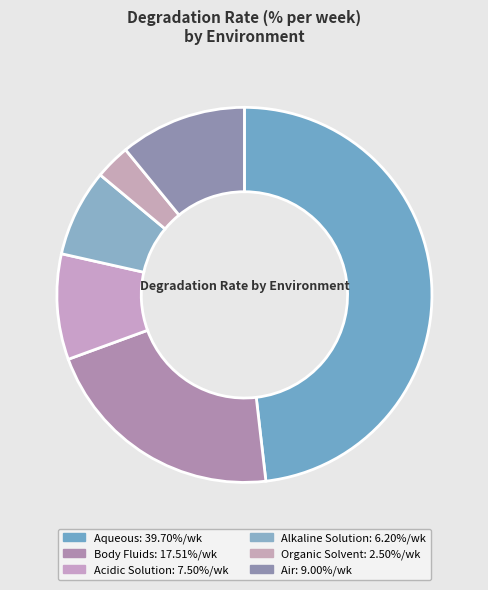

To the nearest percent, what percentage of the pie is Air?

11%